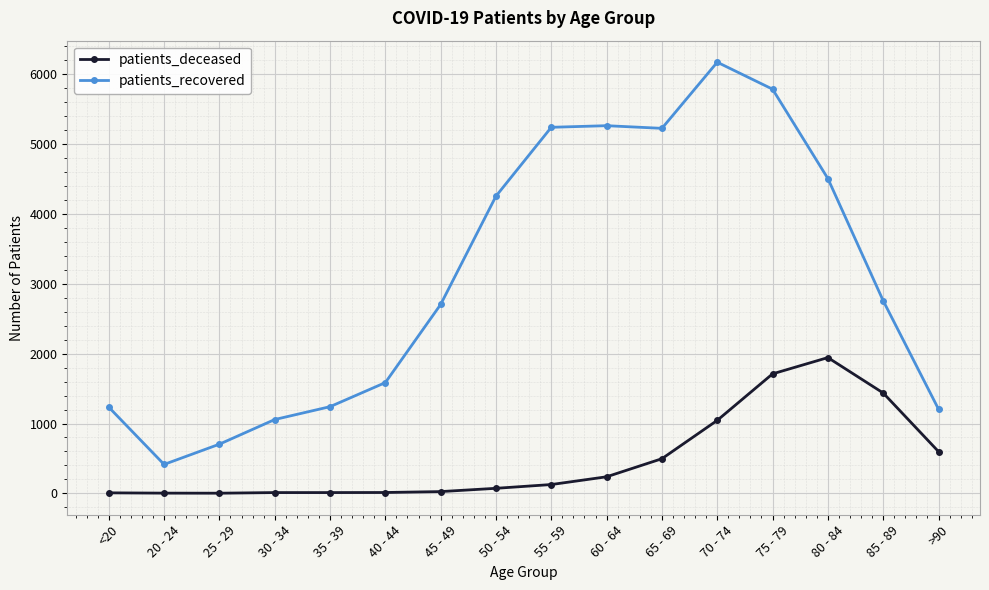

What is the label of the 4th point from the left?

30 - 34